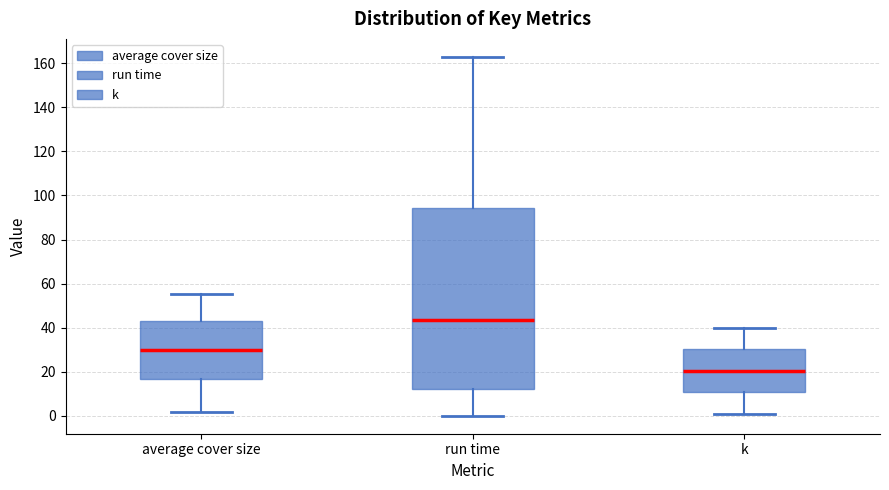

Reading left to right, transcribe this box plot: for each box, give where its median line is, the range the box spans, and where its two whiskers end, as read against the y-axis. The values are not printed on the chart, so give them approximately, as read against the axis.

average cover size: median 30, box 16 to 42, whiskers 2 to 56
run time: median 44, box 12 to 94, whiskers 0 to 162
k: median 20, box 10 to 30, whiskers 2 to 40